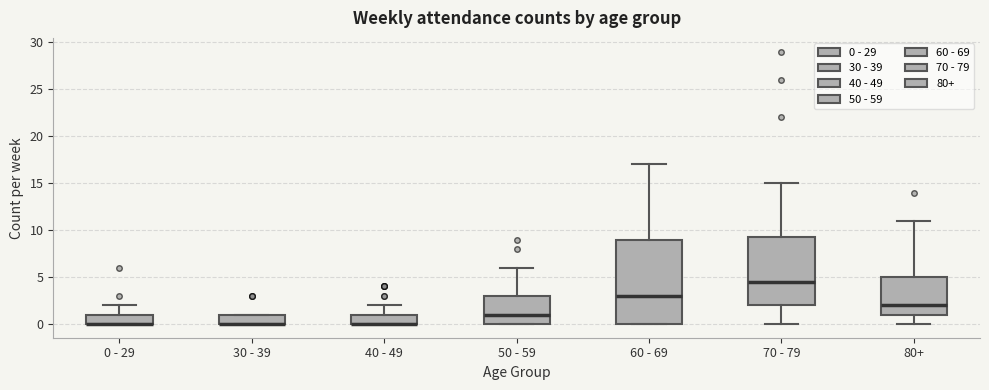

Reading left to right, transcribe this box plot: for each box, give where its median line is, the range the box spans, and where its two whiskers end, as read against the y-axis. The values are not printed on the chart, so give them approximately, as read against the axis.

0 - 29: median 0.0 (drawn on the box's lower edge), box 0.0 to 1.0, whiskers 0.0 to 2.0
30 - 39: median 0.0 (drawn on the box's lower edge), box 0.0 to 1.0, whiskers 0.0 to 1.0
40 - 49: median 0.0 (drawn on the box's lower edge), box 0.0 to 1.0, whiskers 0.0 to 2.0
50 - 59: median 1.0, box 0.0 to 3.0, whiskers 0.0 to 6.0
60 - 69: median 3.0, box 0.0 to 9.0, whiskers 0.0 to 17.0
70 - 79: median 4.5, box 2.0 to 9.5, whiskers 0.0 to 15.0
80+: median 2.0, box 1.0 to 5.0, whiskers 0.0 to 11.0